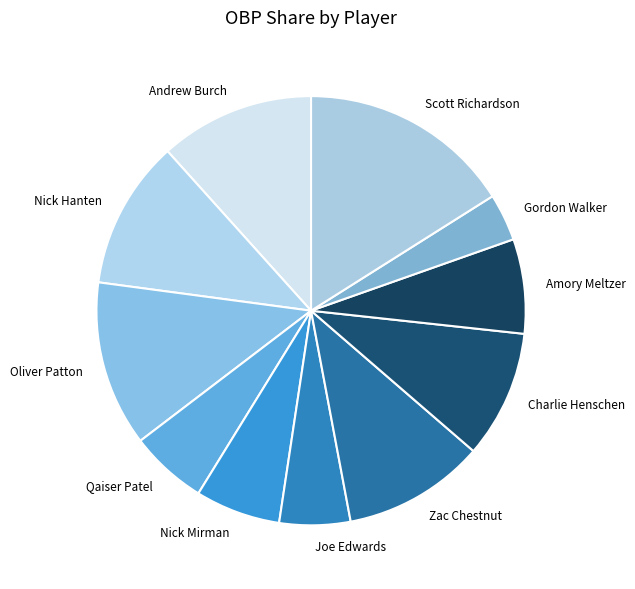

Is there any slice that represents more than half of the pie?

No